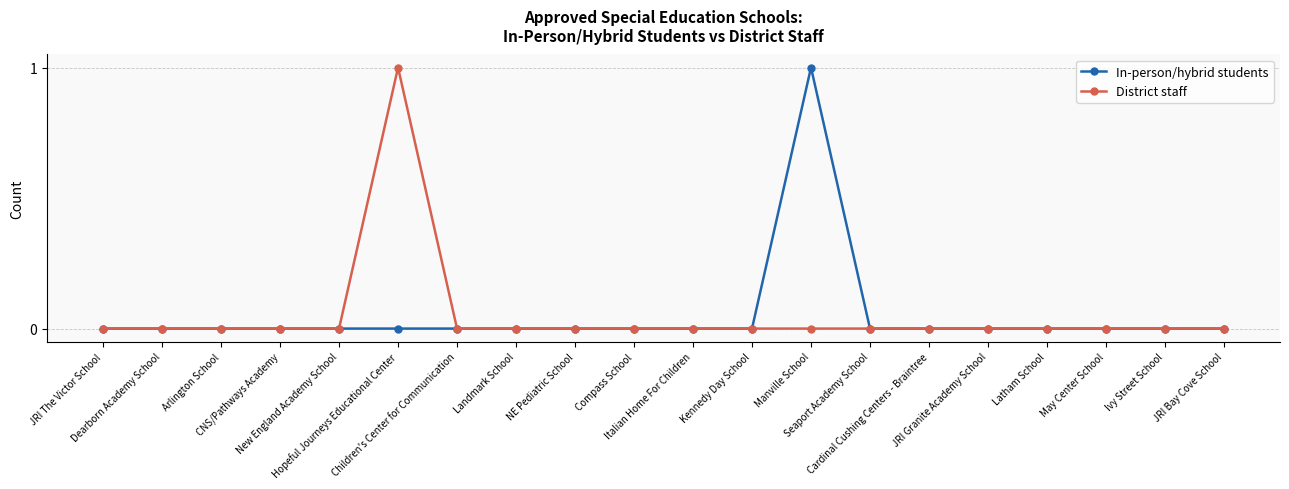

True or false: In-person/hybrid students has more than 0 points higher than both neighbors.

True